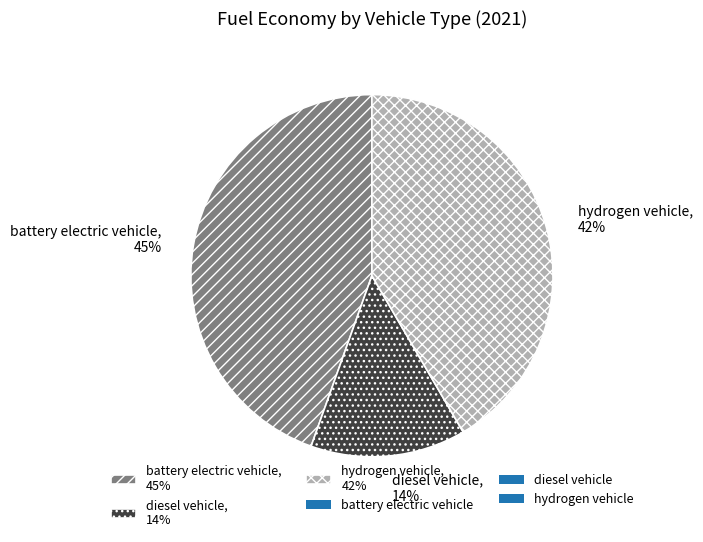

To the nearest percent, what percentage of the pie is battery electric vehicle?

45%